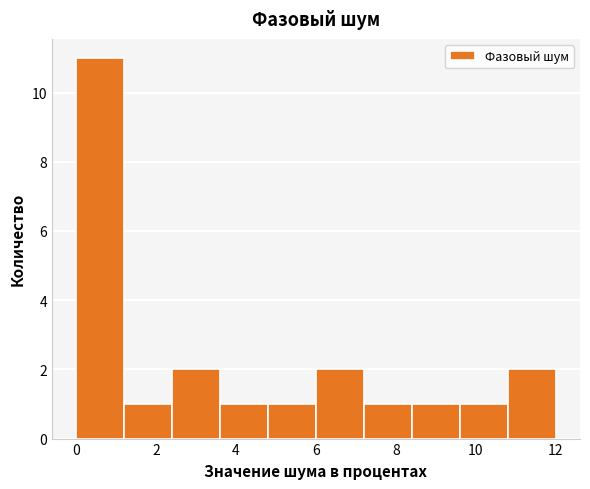

Reading left to right, list every bar in this chart as the range it spans on the x-axis followed by its height. The values are not printed on the chart, so give them approximately, as read against the axis.

0.0 to 1.2: 11
1.2 to 2.4: 1
2.4 to 3.6: 2
3.6 to 4.8: 1
4.8 to 6.0: 1
6.0 to 7.2: 2
7.2 to 8.4: 1
8.4 to 9.6: 1
9.6 to 10.8: 1
10.8 to 12.0: 2